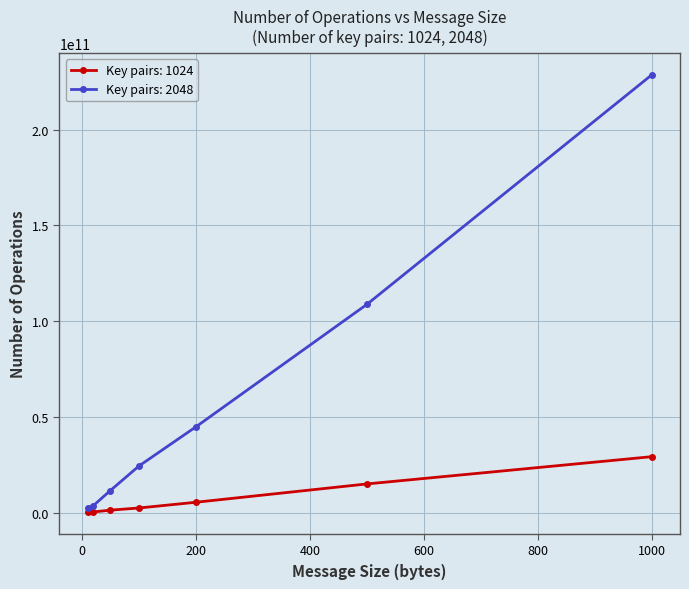

What is the maximum value shown in the chart?

228494345900